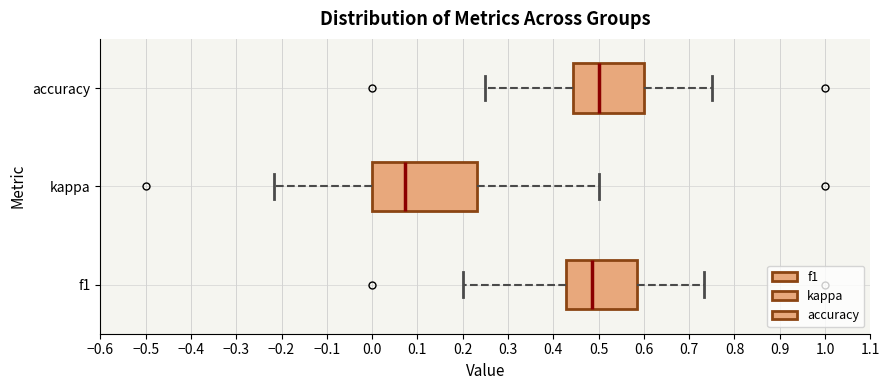

Comparing the boxes themselves (not the whiskers), which one is the widest?

kappa